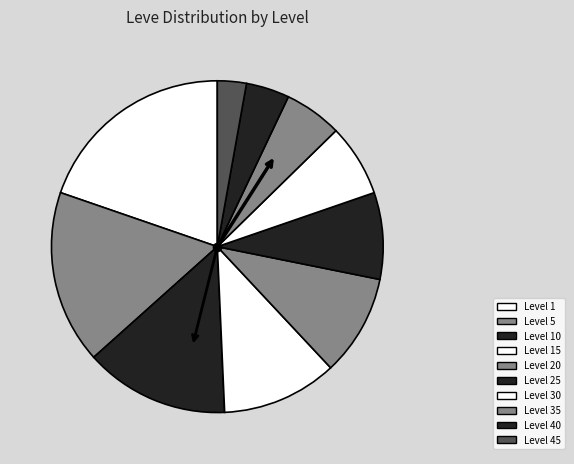

Which slice is the smallest?

Level 45